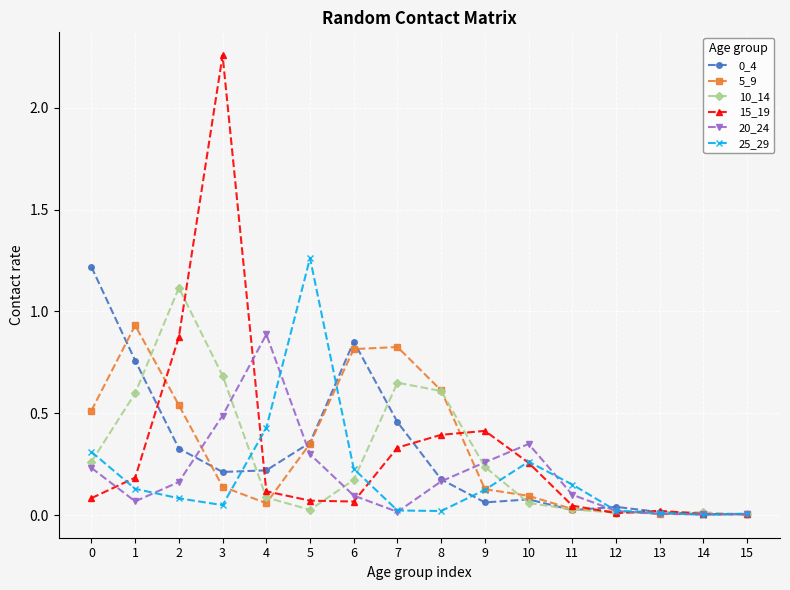

At which category is the sum across all series the highest?

3